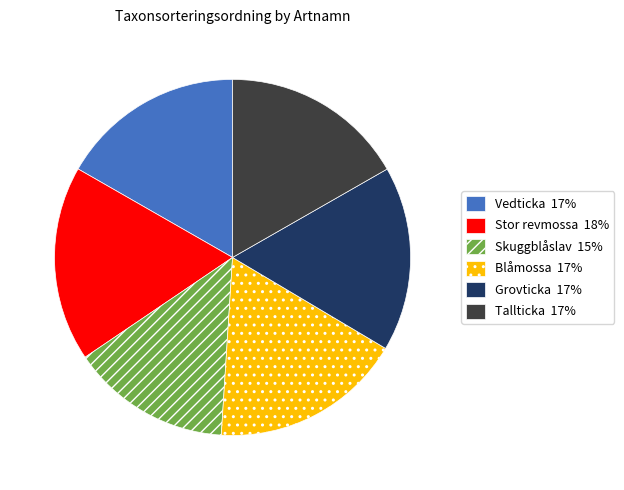

Is the sum of Stor revmossa 18% and Vedticka 17% greater than half?

No